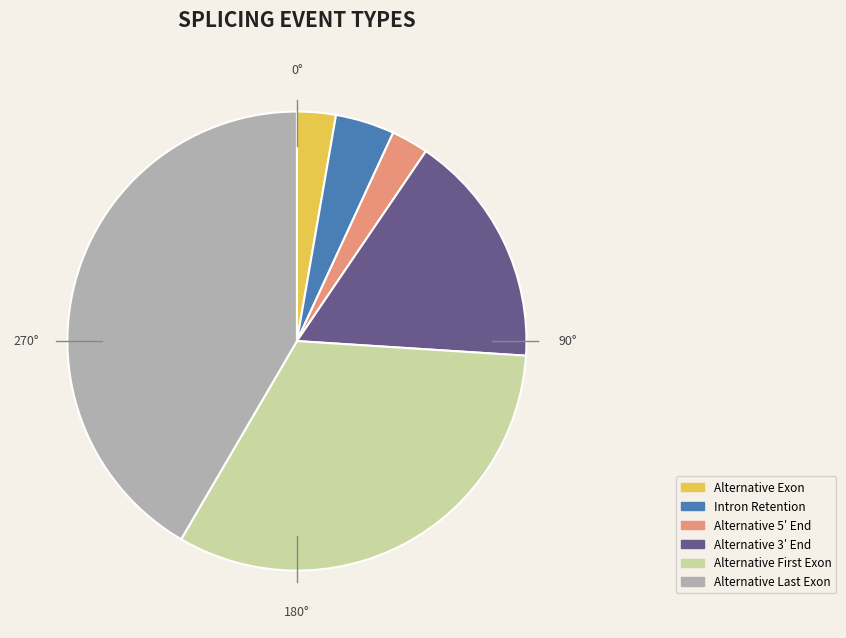

Which has a higher value, Alternative 3′ End or Intron Retention?

Alternative 3′ End